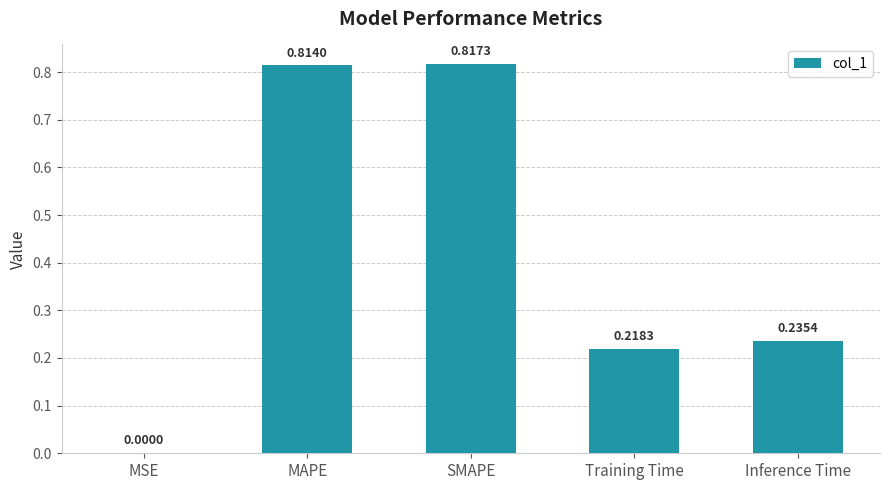

Is it true that the value at Inference Time is 0.1?

False